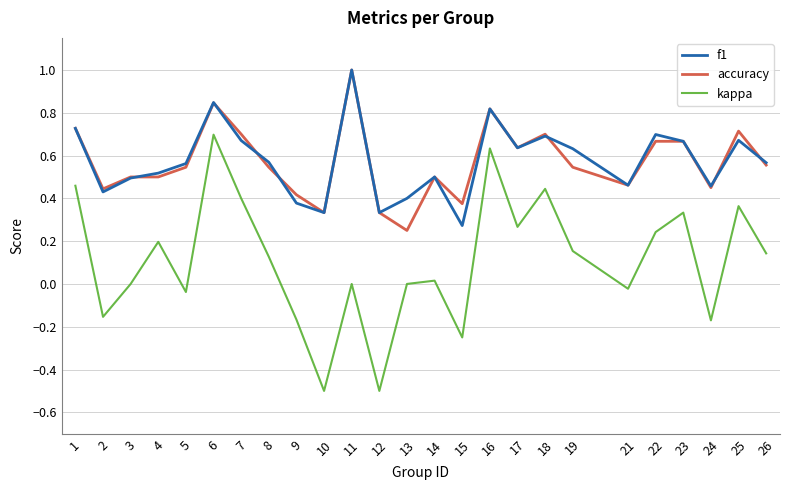

What is the total value across all series at 19?

1.3